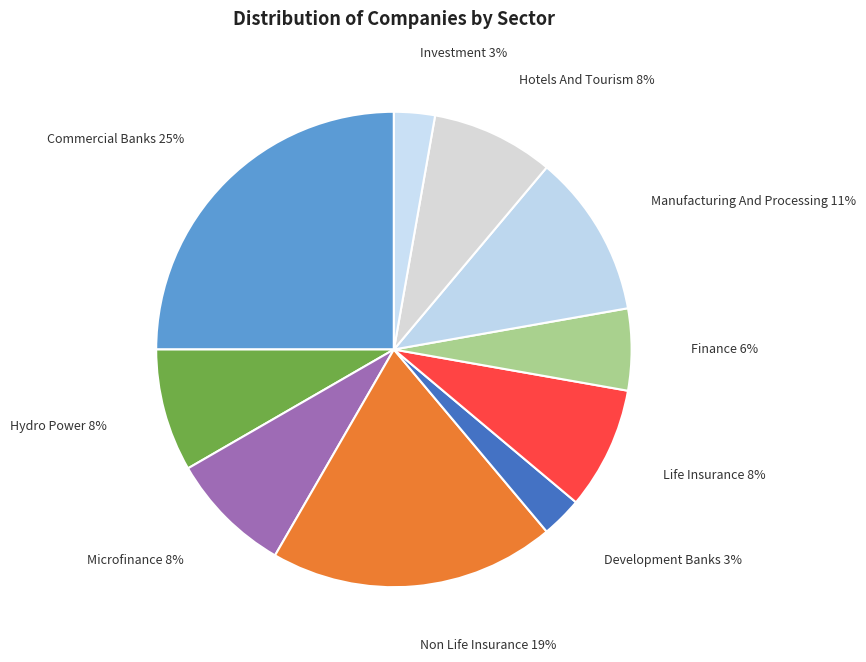

The Life Insurance slice represents 18% of the pie. True or false?

False